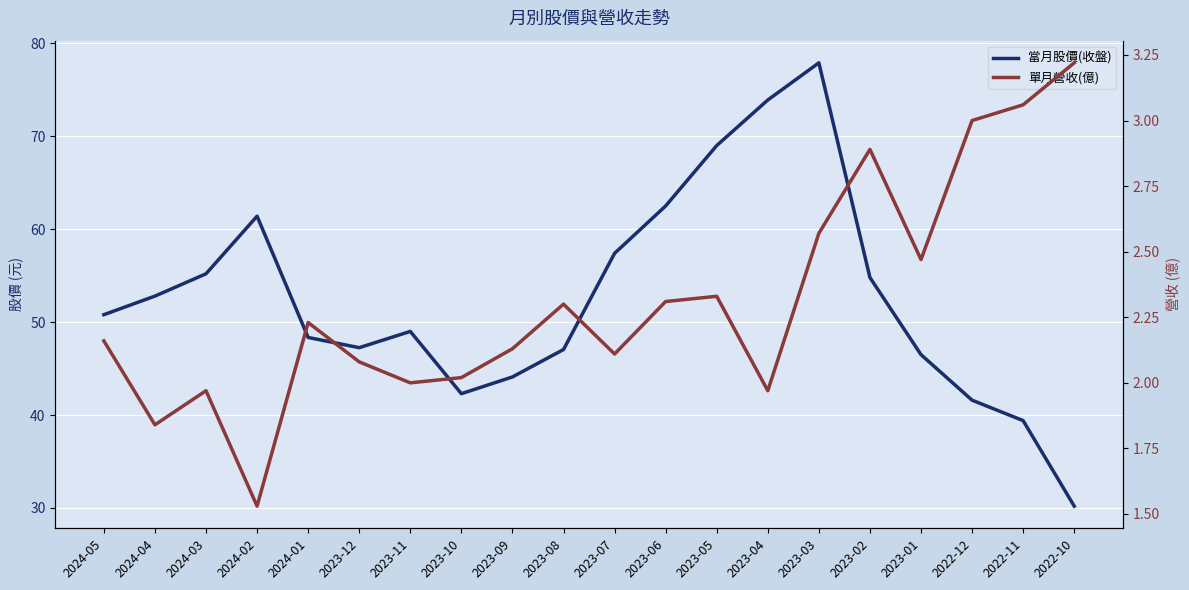

Reading right to left, what are all the values shown in this chart?

當月股價(收盤): 2022-10=30.2	2022-11=39.4	2022-12=41.6	2023-01=46.5	2023-02=54.8	2023-03=77.9	2023-04=73.9	2023-05=69.0	2023-06=62.5	2023-07=57.4	2023-08=47.0	2023-09=44.1	2023-10=42.3	2023-11=49.0	2023-12=47.2	2024-01=48.4	2024-02=61.4	2024-03=55.2	2024-04=52.8	2024-05=50.8
單月營收(億): 2022-10=3.2	2022-11=3.1	2022-12=3.0	2023-01=2.5	2023-02=2.9	2023-03=2.6	2023-04=2.0	2023-05=2.3	2023-06=2.3	2023-07=2.1	2023-08=2.3	2023-09=2.1	2023-10=2.0	2023-11=2.0	2023-12=2.1	2024-01=2.2	2024-02=1.5	2024-03=2.0	2024-04=1.8	2024-05=2.2